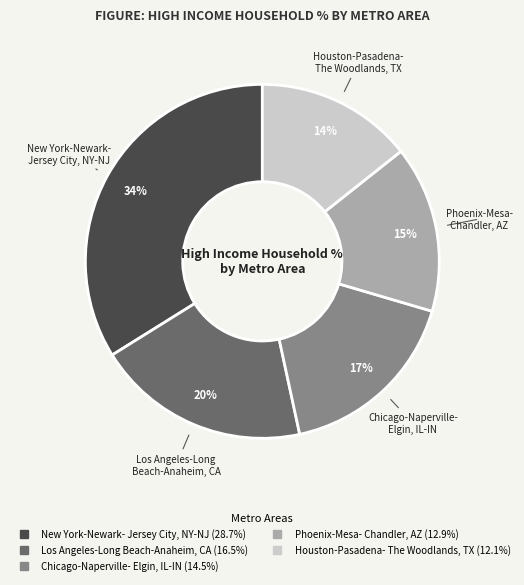

To the nearest percent, what portion does New York-Newark- Jersey City, NY-NJ represent?

34%